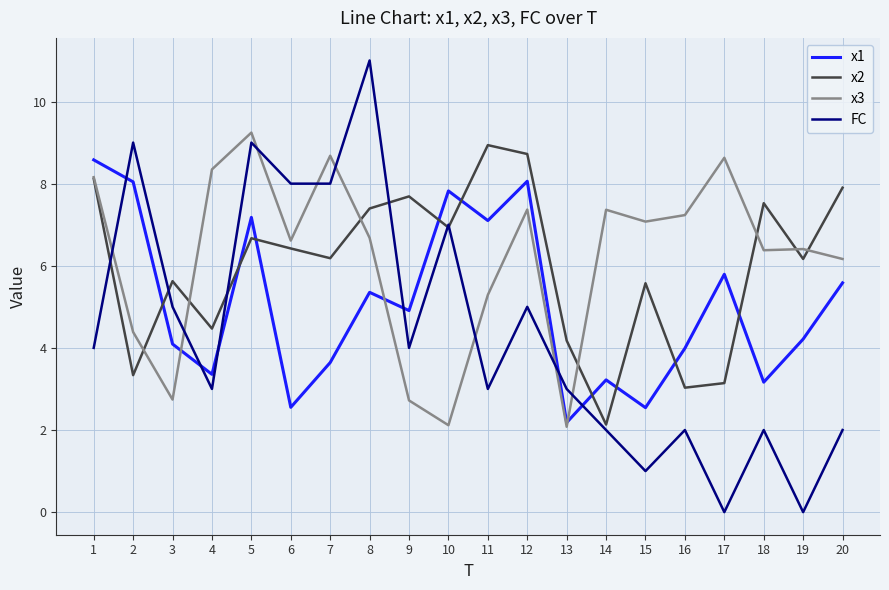

At which category does the chart reach its peak across all series?

8